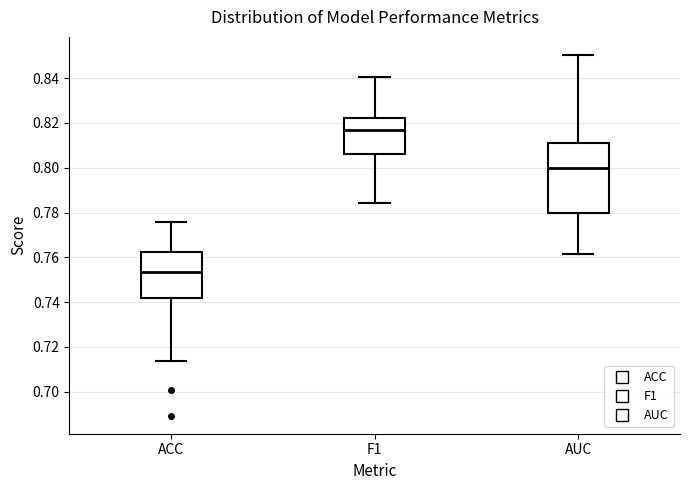

Reading left to right, read every box against the y-axis: the position of its median line, the range the box covers, and the ends of its whiskers. The values are not printed on the chart, so give them approximately, as read against the axis.

ACC: median 0.754, box 0.742 to 0.762, whiskers 0.714 to 0.776
F1: median 0.816, box 0.806 to 0.822, whiskers 0.784 to 0.840
AUC: median 0.800, box 0.780 to 0.810, whiskers 0.762 to 0.850